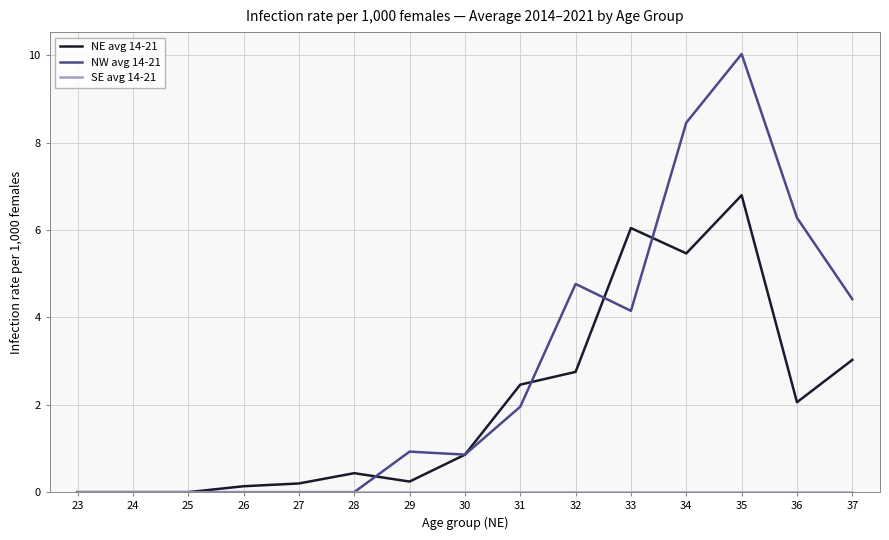

What is the difference between the NE avg 14-21 values at 26 and 24?

0.1